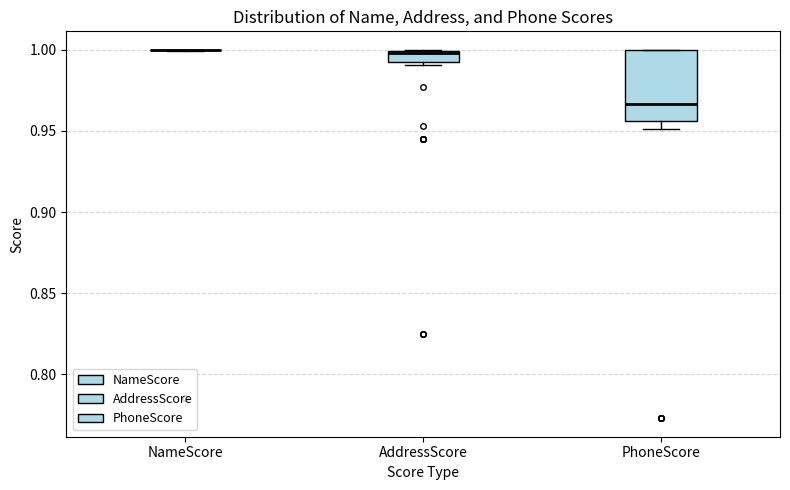

Where is the upper edge of the box for AddressScore on the y-axis? The values are not printed on the chart, so give them approximately, as read against the axis.

1.000